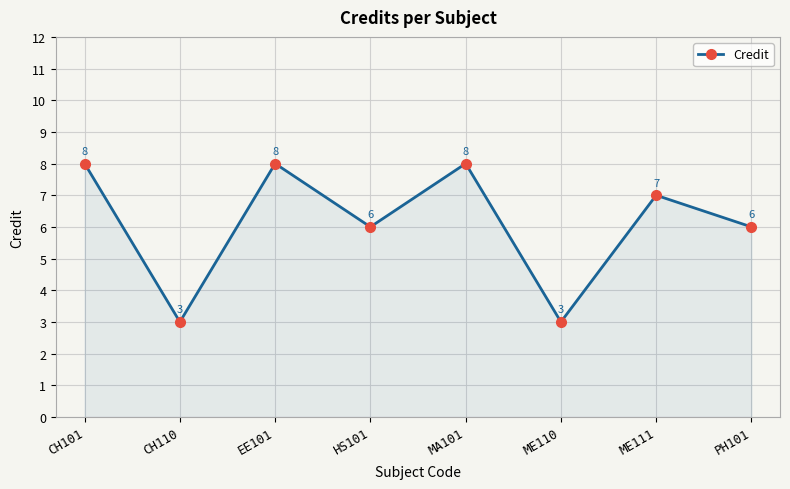

What is the greatest value displayed?

8